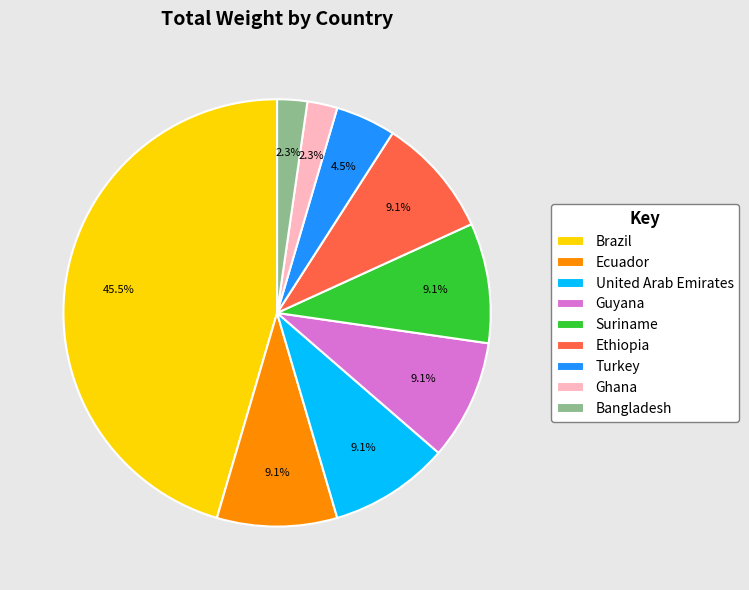

To the nearest percent, what is the combined percentage of Ethiopia and Ecuador?

18%